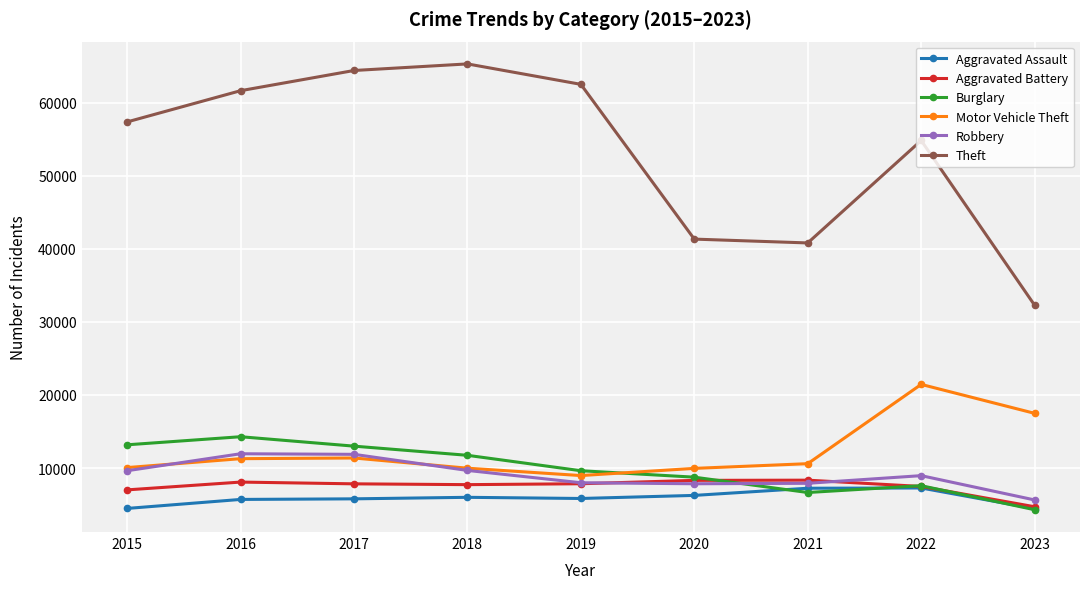

What is the total value across all series at 2021?

81565